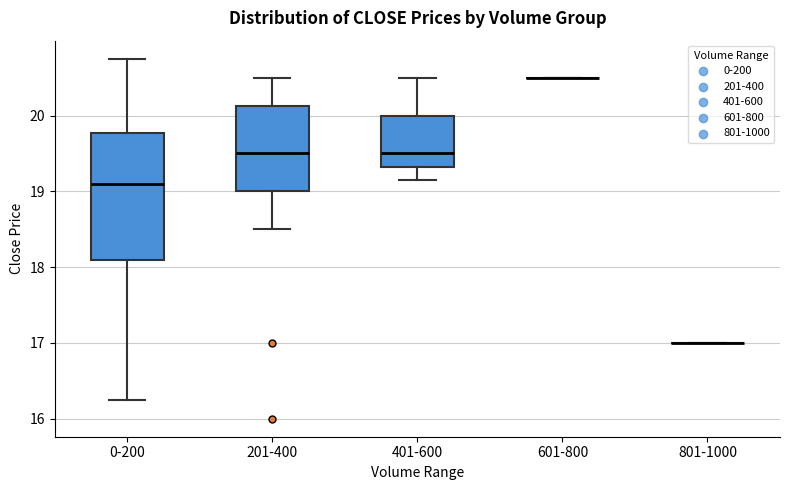

Reading left to right, read every box against the y-axis: the position of its median line, the range the box covers, and the ends of its whiskers. The values are not printed on the chart, so give them approximately, as read against the axis.

0-200: median 19.1, box 18.1 to 19.8, whiskers 16.3 to 20.8
201-400: median 19.5, box 19.0 to 20.1, whiskers 18.5 to 20.5
401-600: median 19.5, box 19.3 to 20.0, whiskers 19.2 to 20.5
601-800: box collapsed to a line at 20.5, whiskers 20.5 to 20.5
801-1000: box collapsed to a line at 17.0, whiskers 17.0 to 17.0